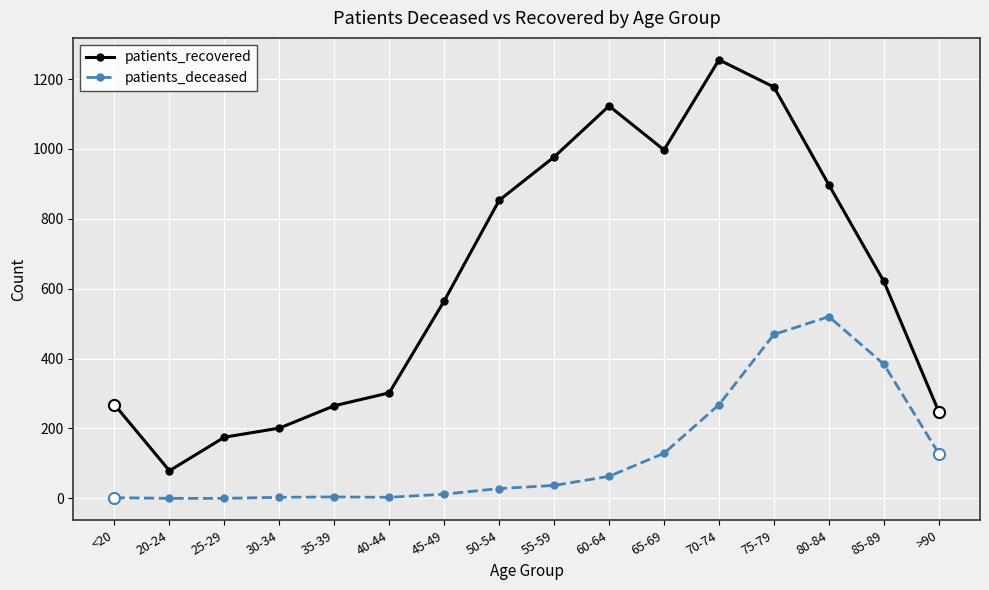

What is the sum of all patients_recovered values?

10003